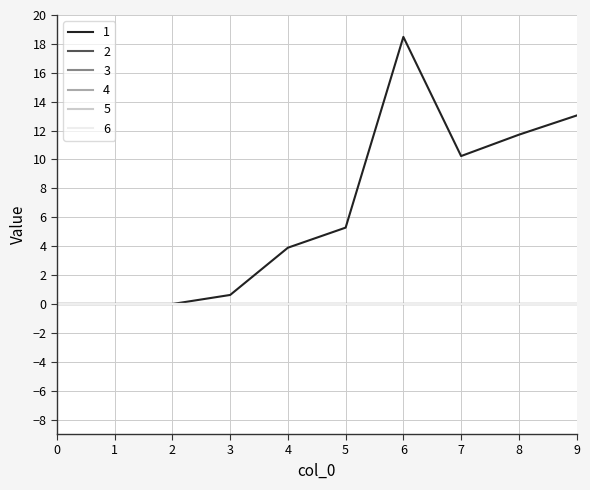

True or false: 1 and 4 cross at least once.

False